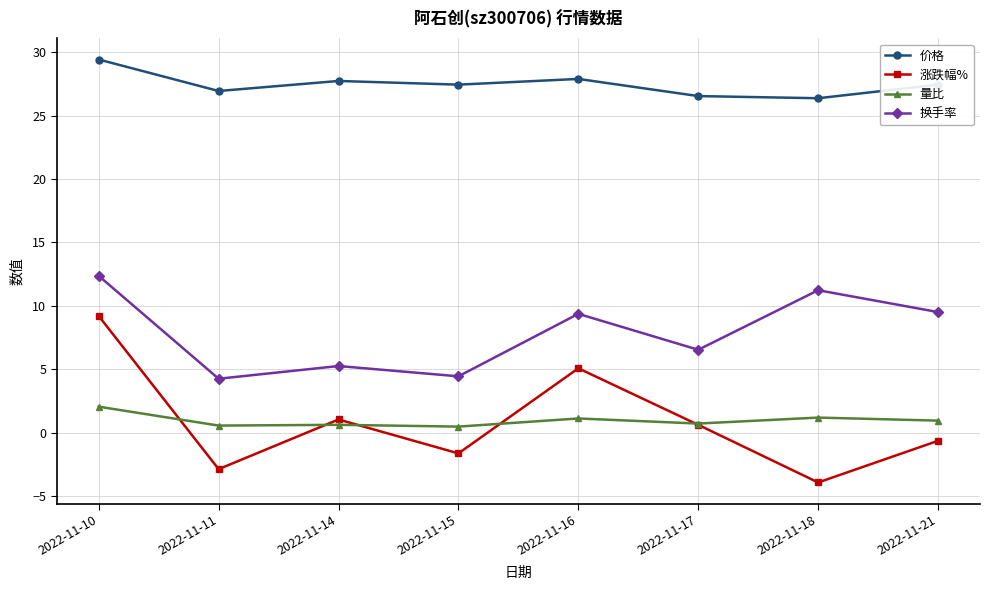

At how many categories does at least one series exceed 1?

8